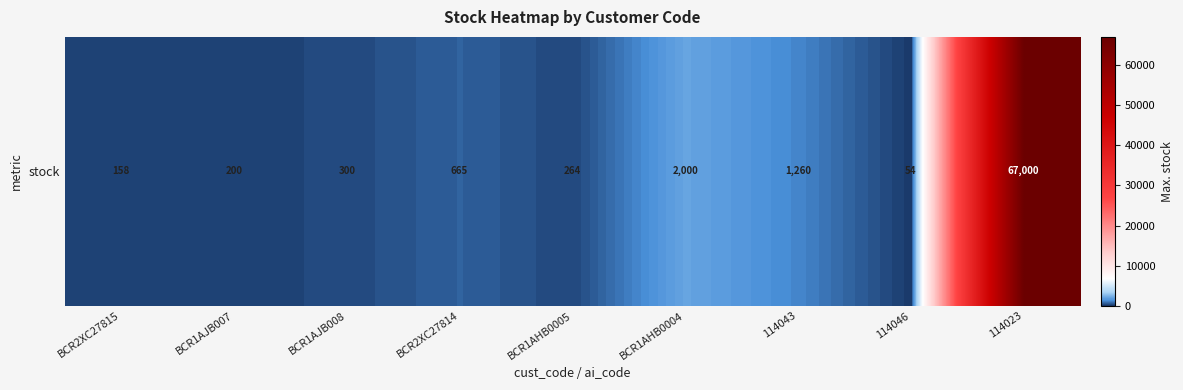

Is it true that the value at BCR1AHB0005 is 384?

False